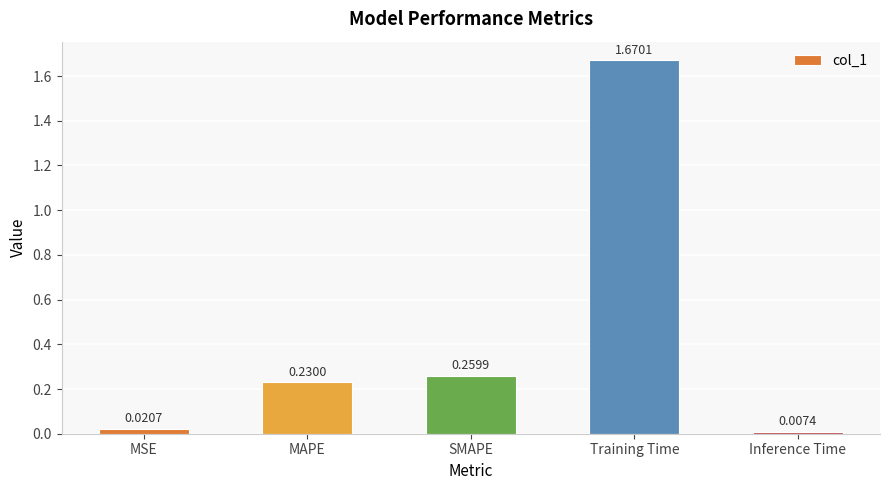

Are the bars grouped side by side (vs. stacked)?

No